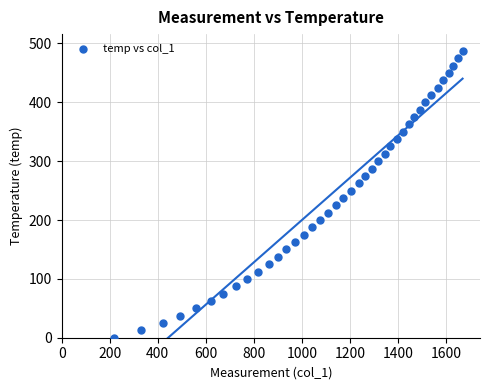

What is the range of X values (max minus min)?

1451.0